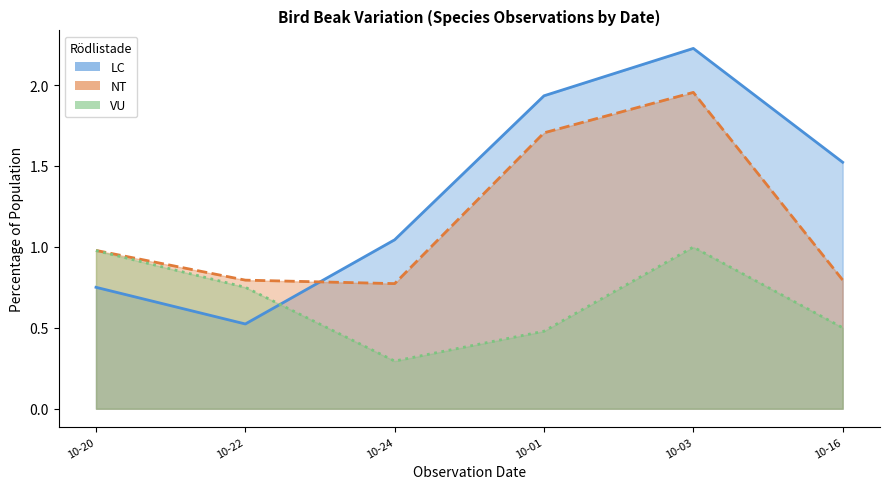

Which series changed the most between 2024-10-20 and 2024-10-24?

LC